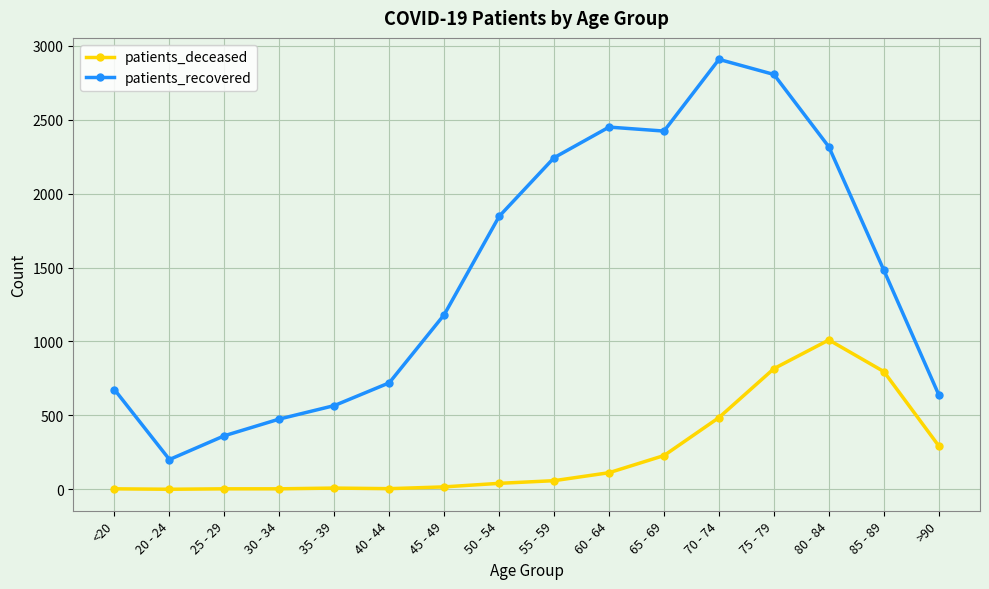

What is the difference between the patients_deceased values at 60 - 64 and 85 - 89?

684